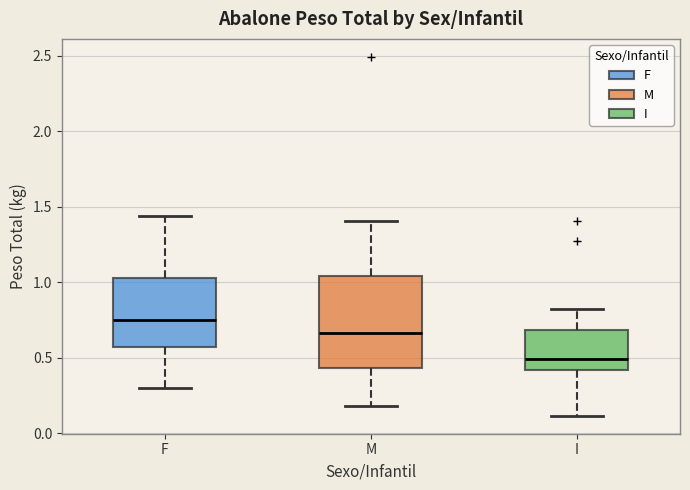

Which box has the lowest median line?

I